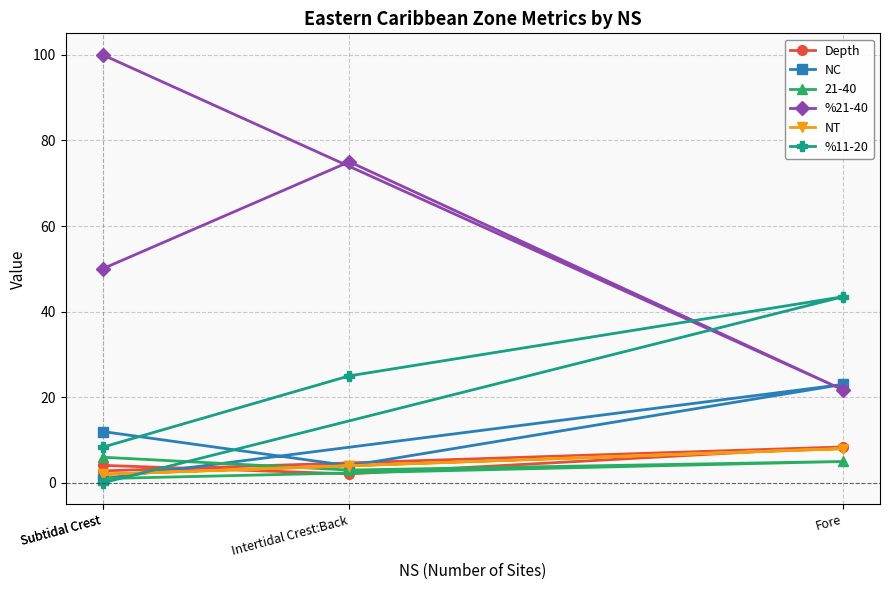

Does the chart display data point markers on the line(s)?

Yes